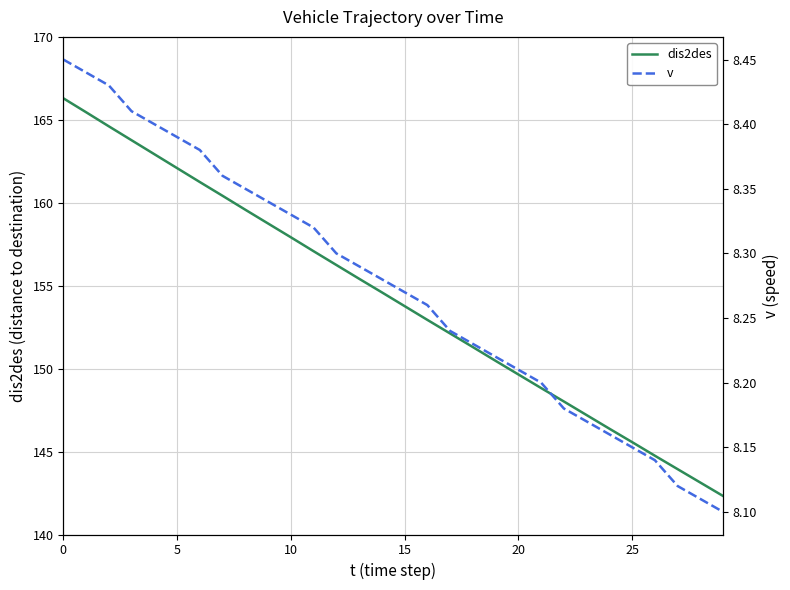

What is the total value across all series at 8?

167.9